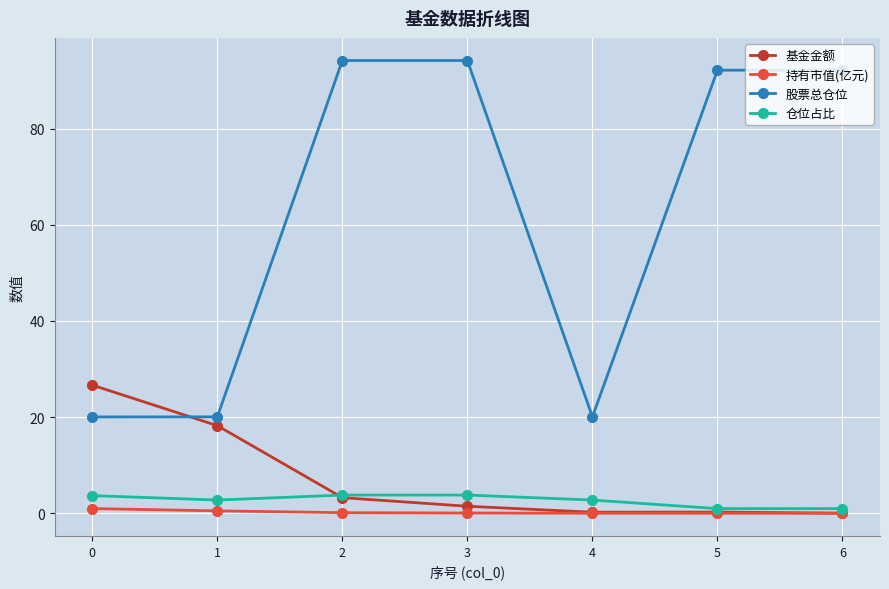

What is the maximum value for 基金金额?

26.7